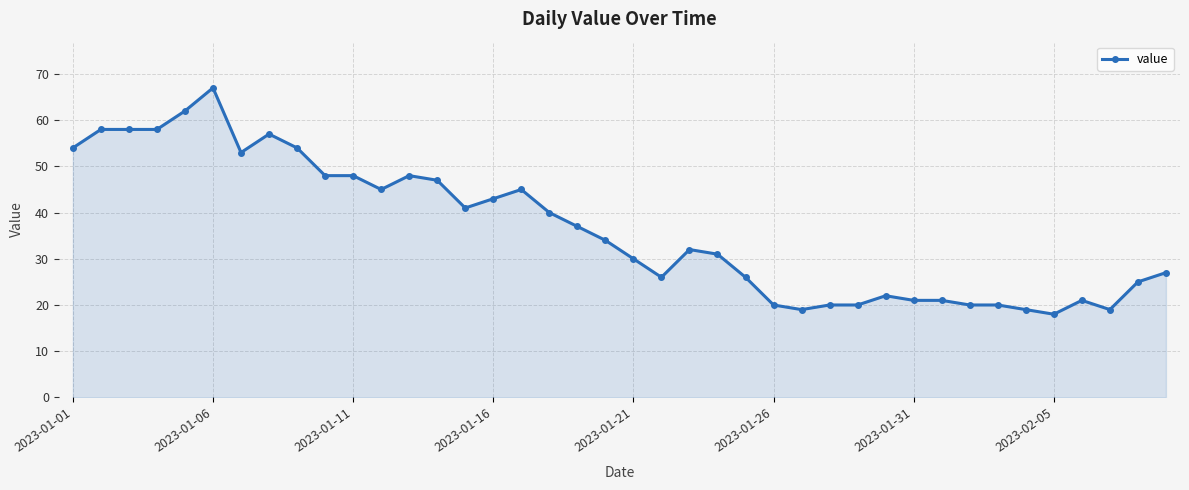

True or false: the data has more than 1 interior local peaks.

True